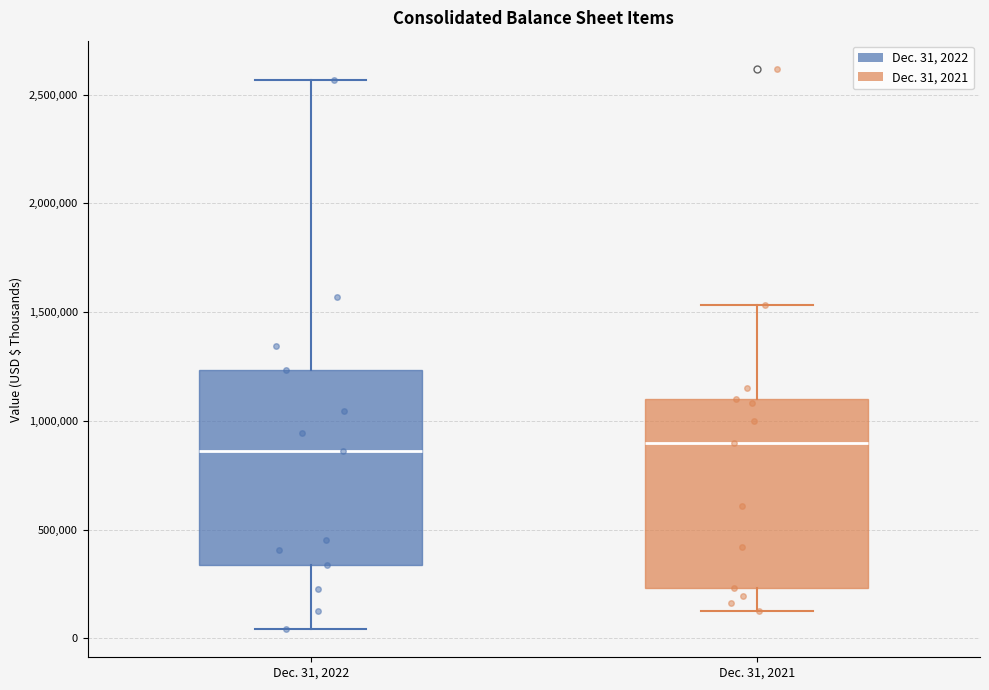

Reading left to right, transcribe this box plot: for each box, give where its median line is, the range the box spans, and where its two whiskers end, as read against the y-axis. The values are not printed on the chart, so give them approximately, as read against the axis.

Dec. 31, 2022: median 850000, box 350000 to 1250000, whiskers 50000 to 2550000
Dec. 31, 2021: median 900000, box 250000 to 1100000, whiskers 150000 to 1550000